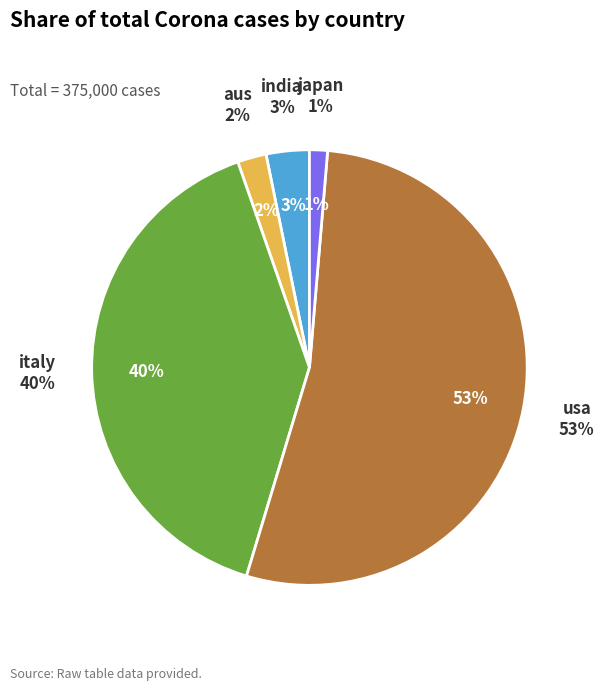

Which category accounts for the majority?

usa